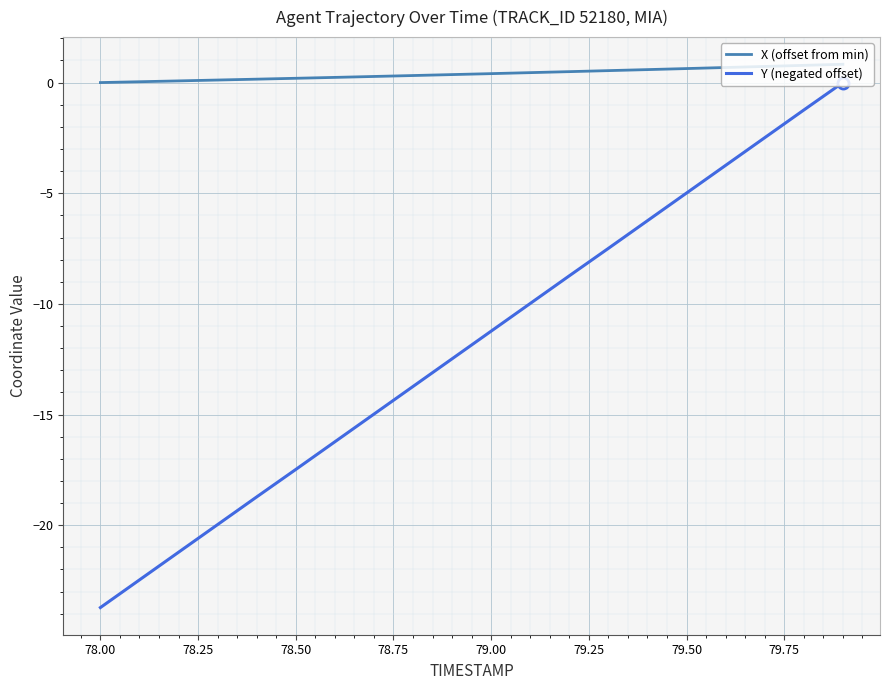

What is the maximum value for X (offset from min)?

0.8